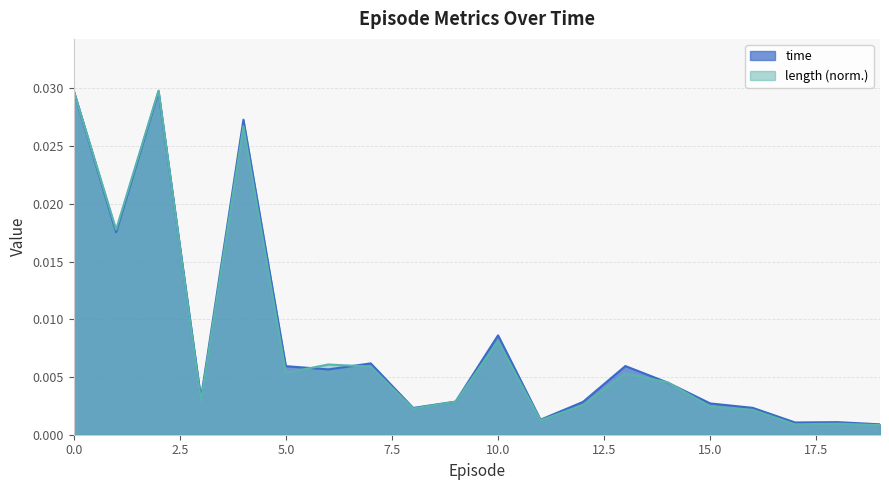

How many lines are shown in the chart?

2